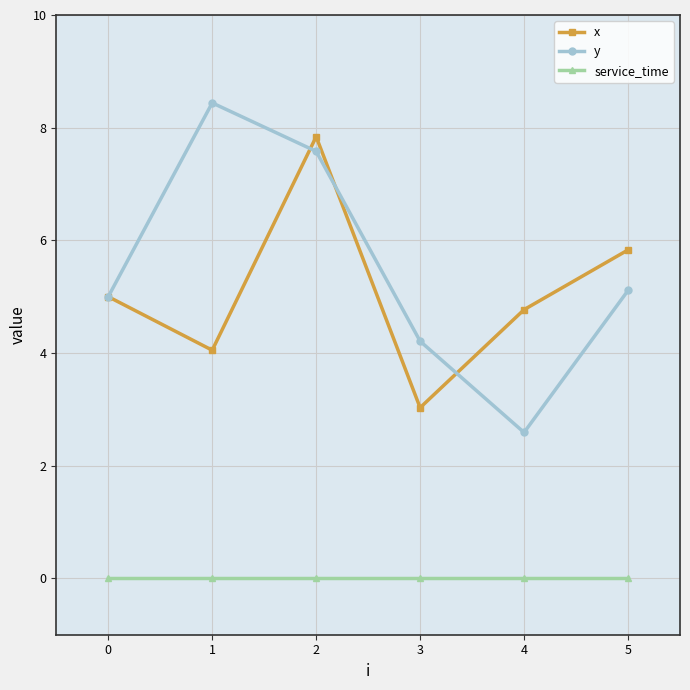

How many categories are shown in the chart?

6